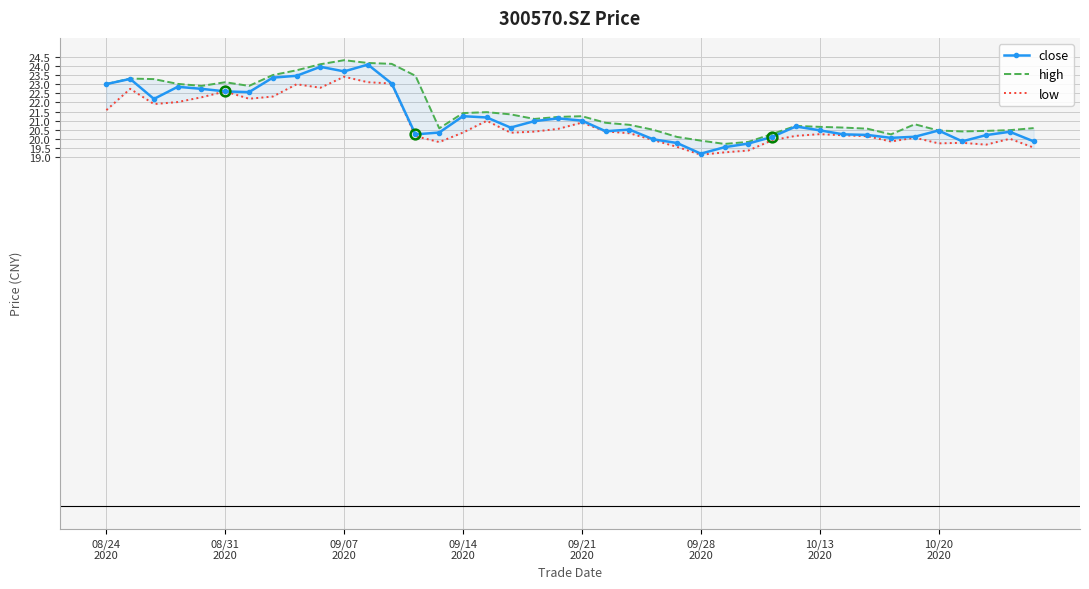

What is the highest value of the close series?

24.1